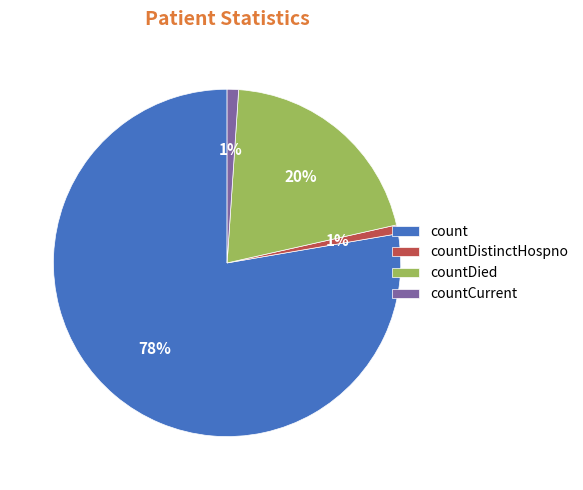

Between countCurrent and count, which is larger?

count